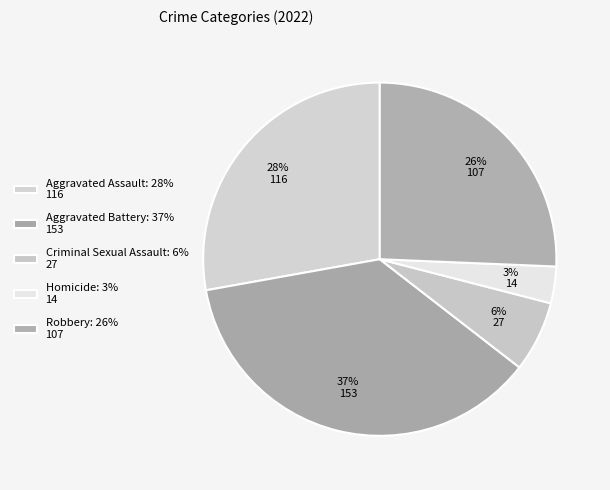

To the nearest percent, what is the combined percentage of Aggravated Assault and Aggravated Battery?

65%